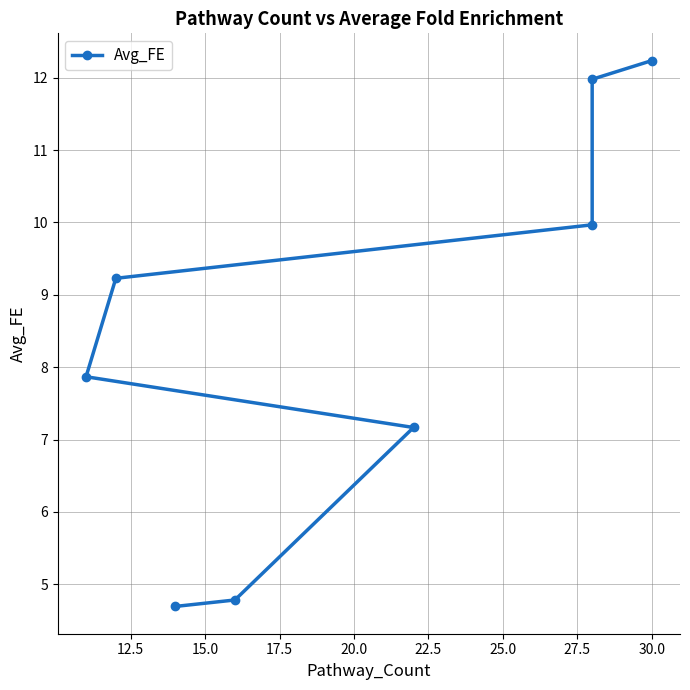

Is this an area chart (filled region under the line)?

No